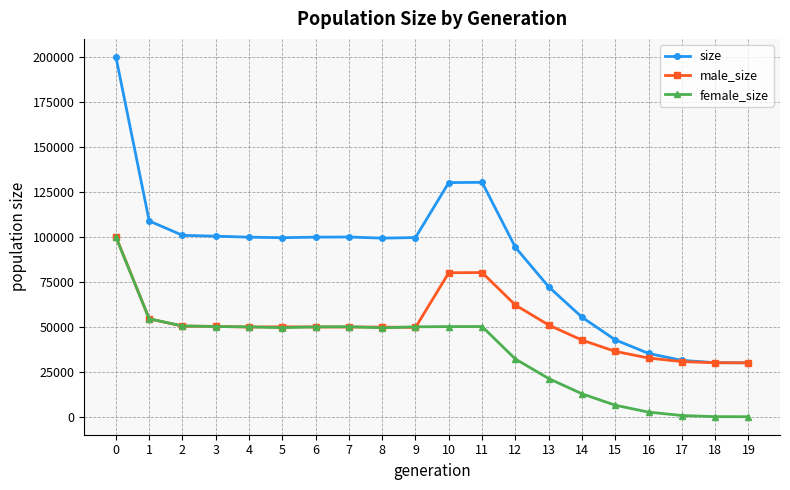

What is the minimum value for size?

30000